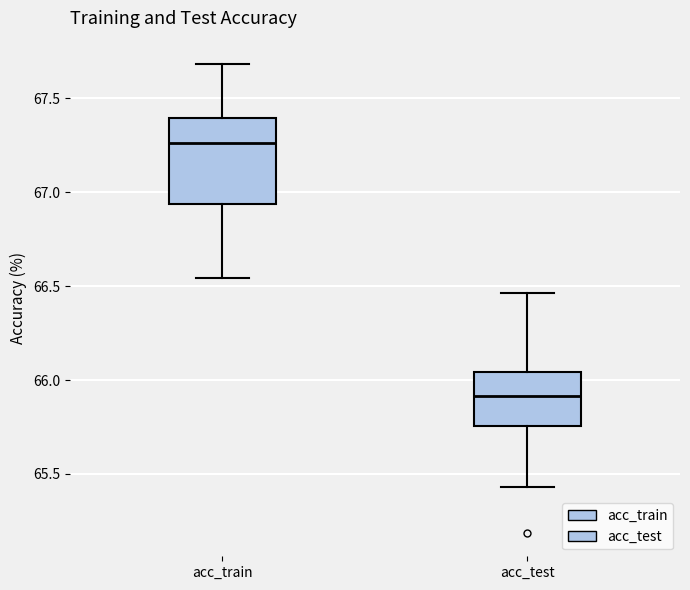

Which box is the tallest, from its lower edge to its upper edge?

acc_train